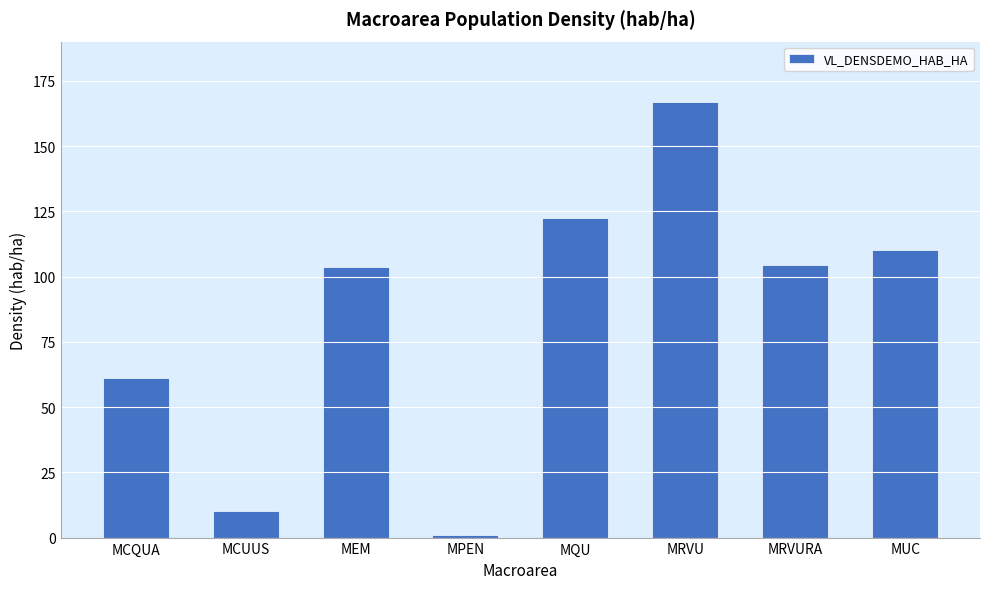

Count the number of data series in this chart.

1